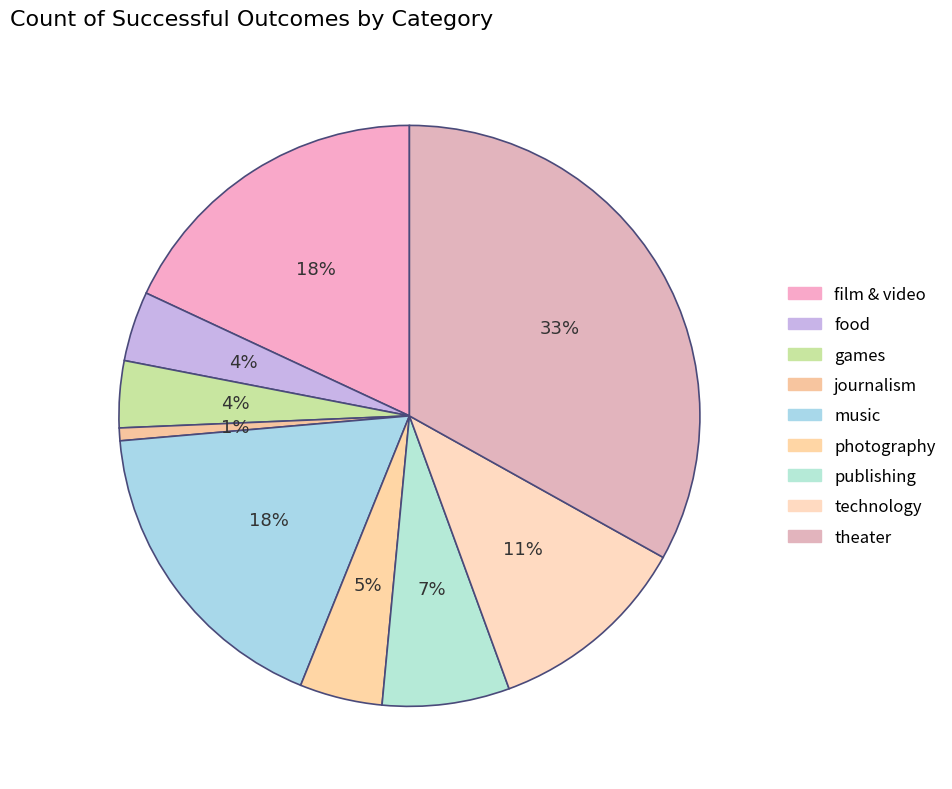

Is there a majority slice in this chart?

No